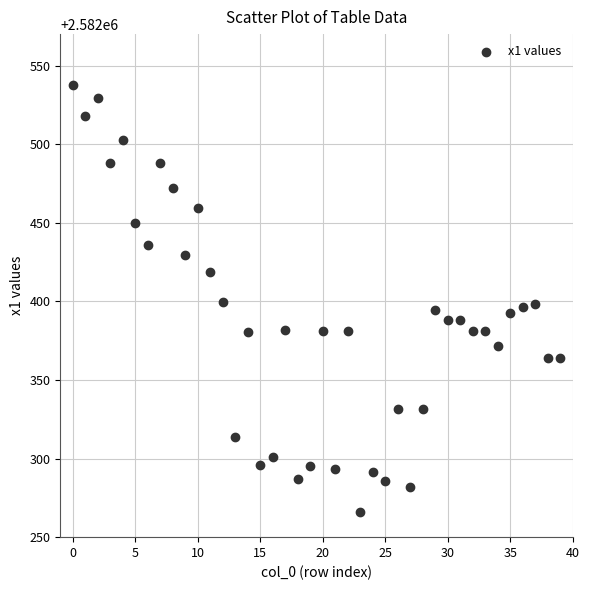

What is the range of Y values (max minus min)?

271.9